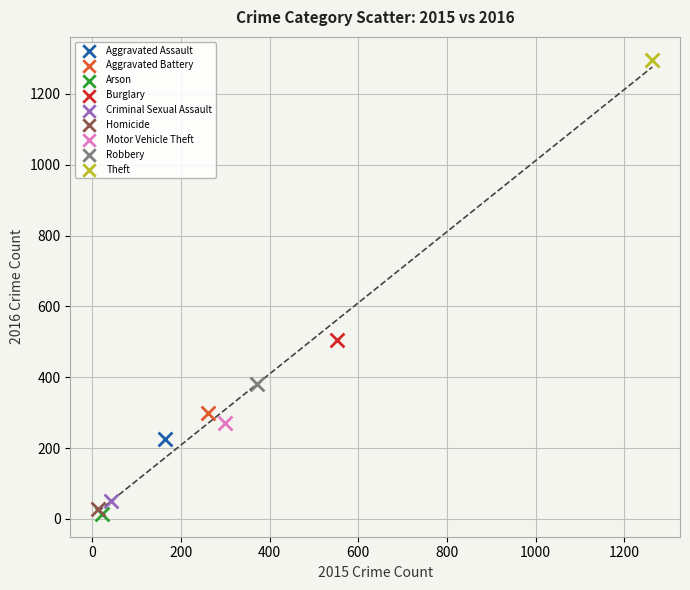

What are all the series names shown in the legend?

Aggravated Assault, Aggravated Battery, Arson, Burglary, Criminal Sexual Assault, Homicide, Motor Vehicle Theft, Robbery, Theft